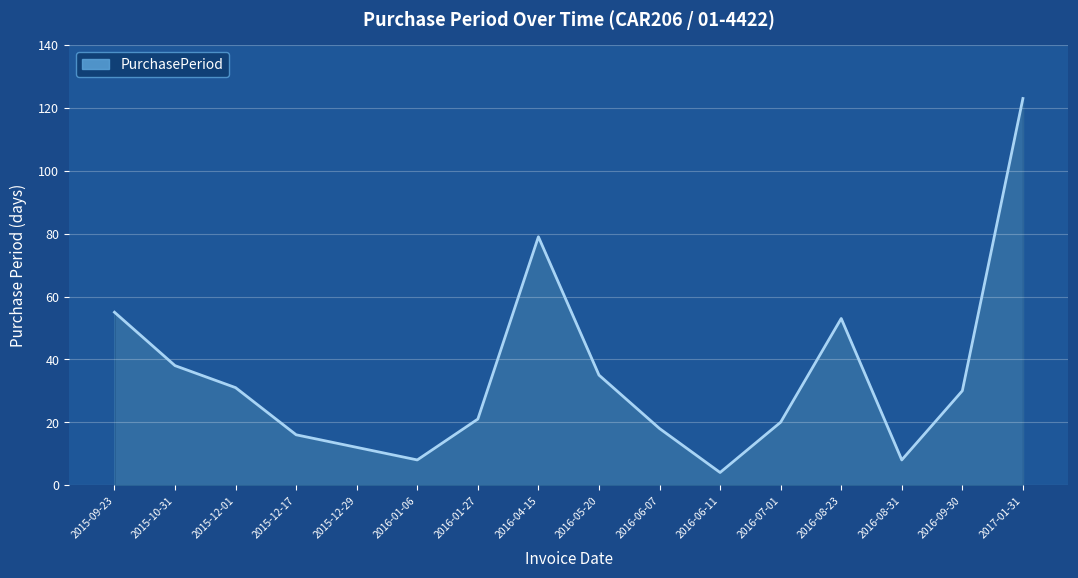

At which category does the chart reach its peak across all series?

2017-01-31